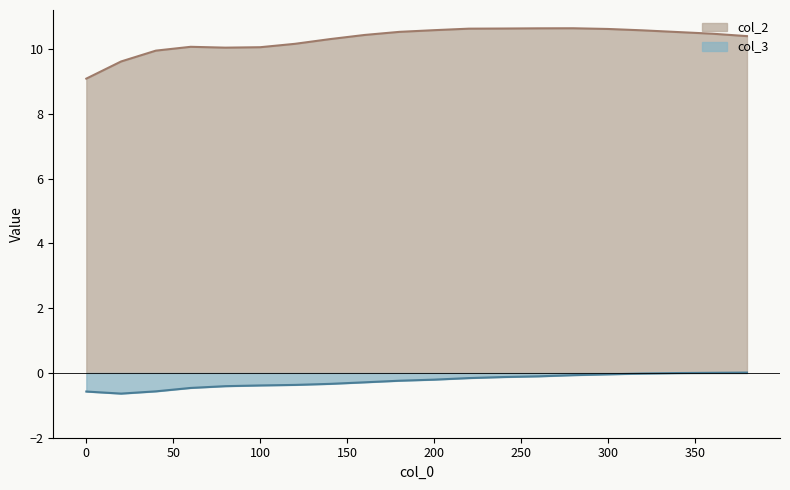

Count the number of categories in the chart.

20